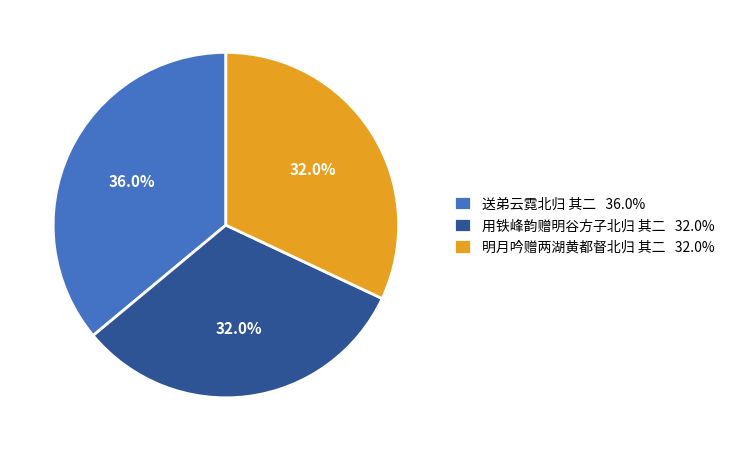

Is there any slice that represents more than half of the pie?

No